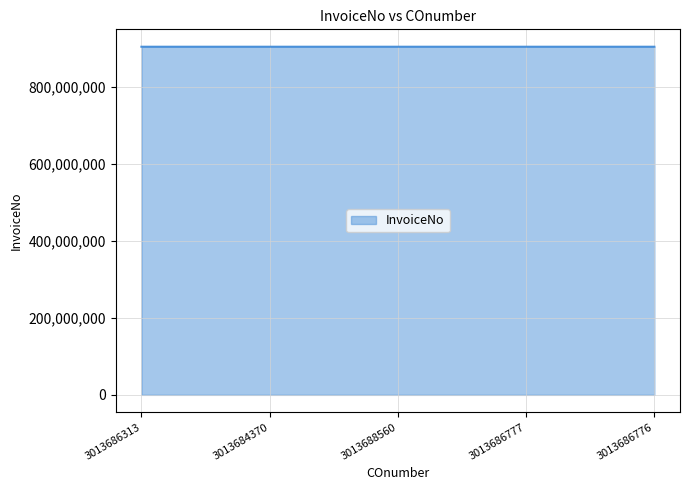

Approximately how many times larger is the value at 3013688560 compared to 3013686777?

1.0